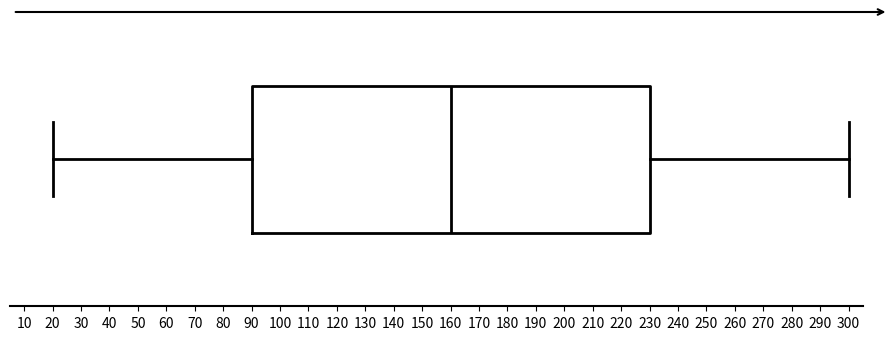

Read this box plot against the x-axis: the position of the median line, the range covered by the box, and the ends of both whiskers. The values are not printed on the chart, so give them approximately, as read against the axis.

median 160, box 90 to 230, whiskers 20 to 300